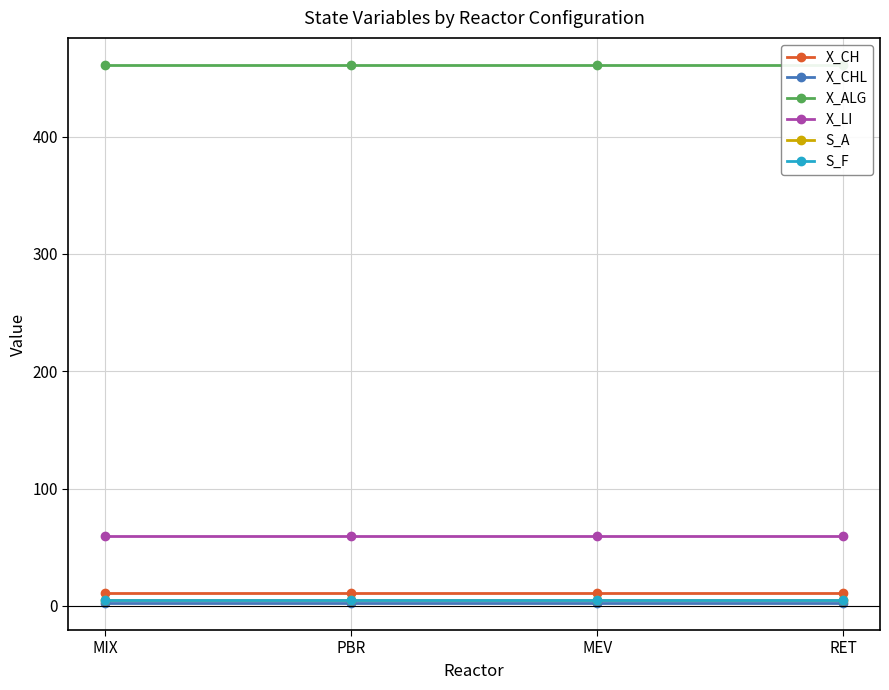

Which series has the largest total across all categories?

X_ALG